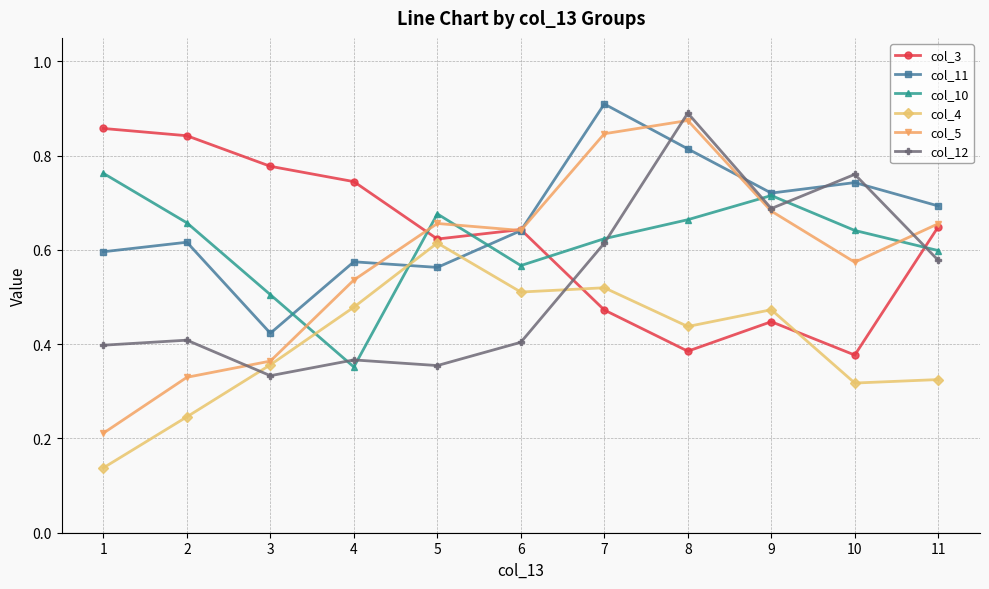

Is it true that col_4 equals 0.6 at 8?

False